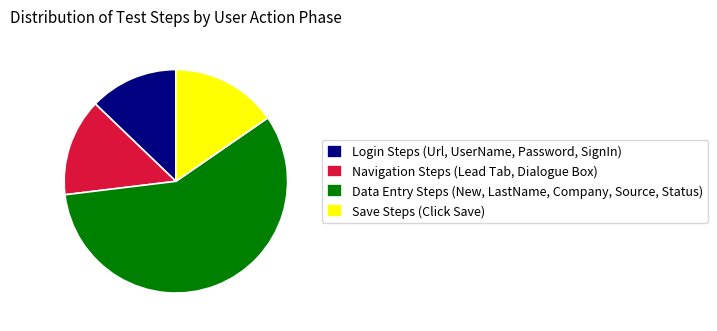

Is there any slice that represents more than half of the pie?

Yes